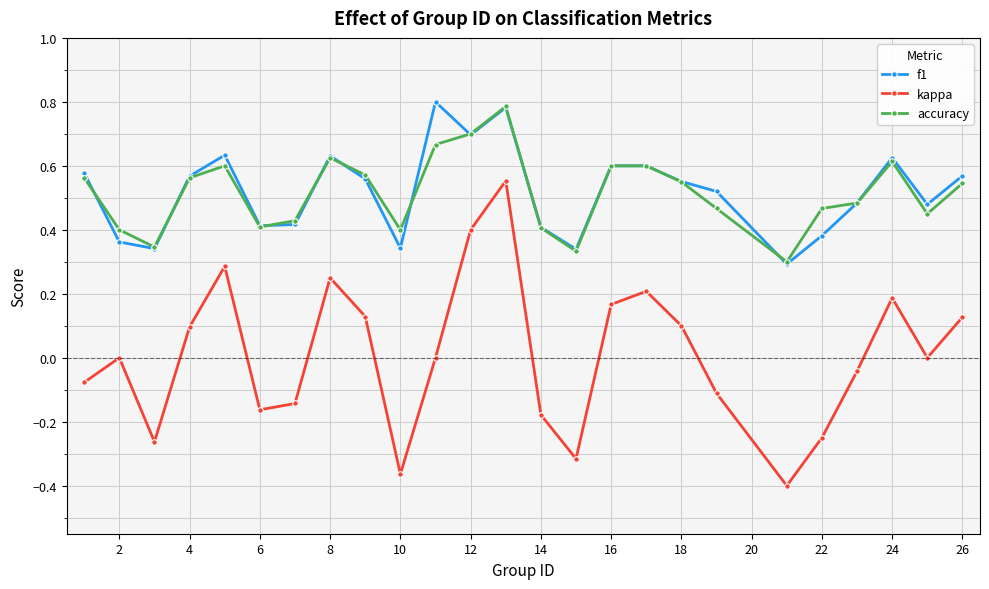

Which series has the largest range (max minus min)?

kappa